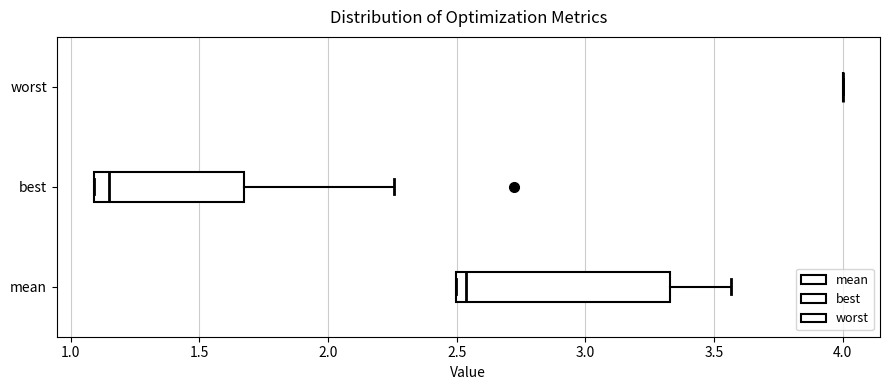

Where is the right edge of the box for best on the x-axis? The values are not printed on the chart, so give them approximately, as read against the axis.

1.65